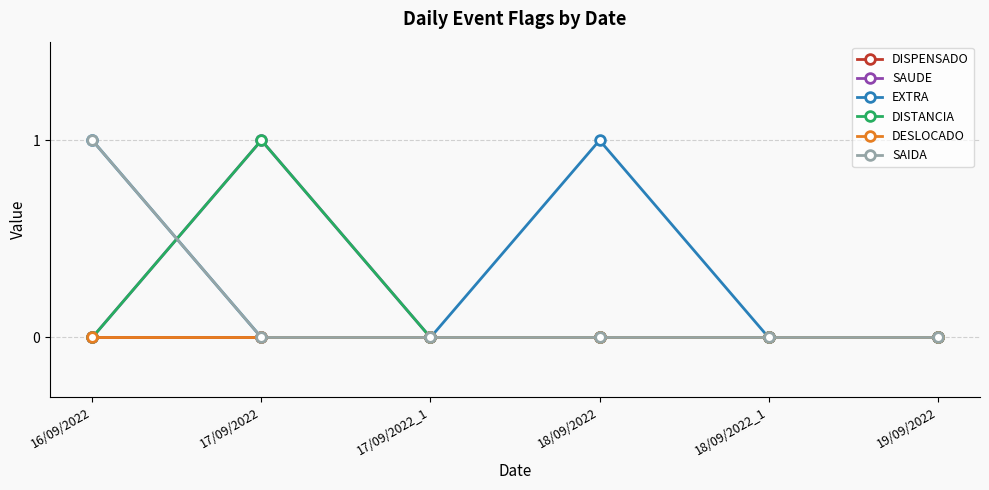

Which series has the widest spread of values?

SAUDE